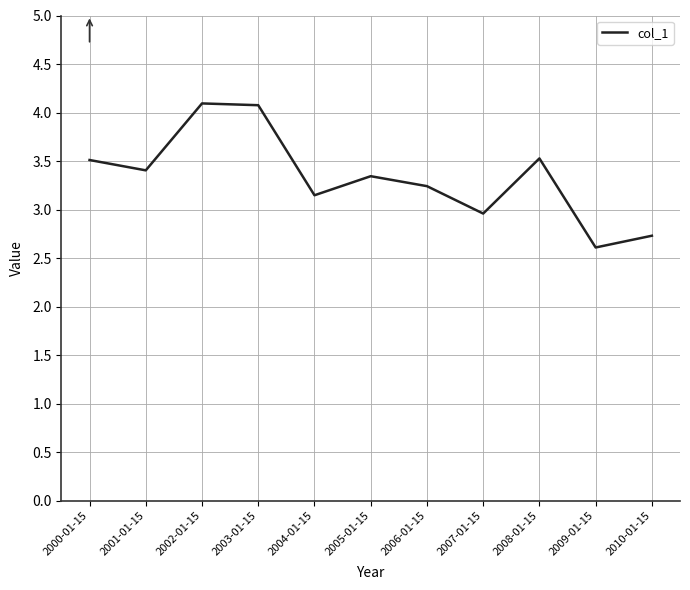

Reading left to right, transcribe all the data shown in this chart.

3.5	3.4	4.1	4.1	3.1	3.3	3.2	3.0	3.5	2.6	2.7